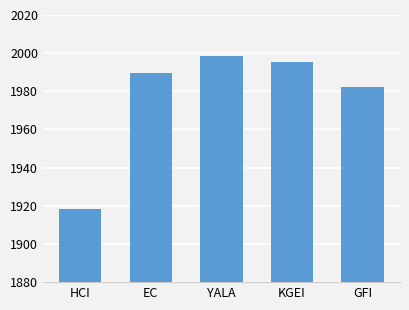

What is the sum of the values at YALA and KGEI?

3993.6